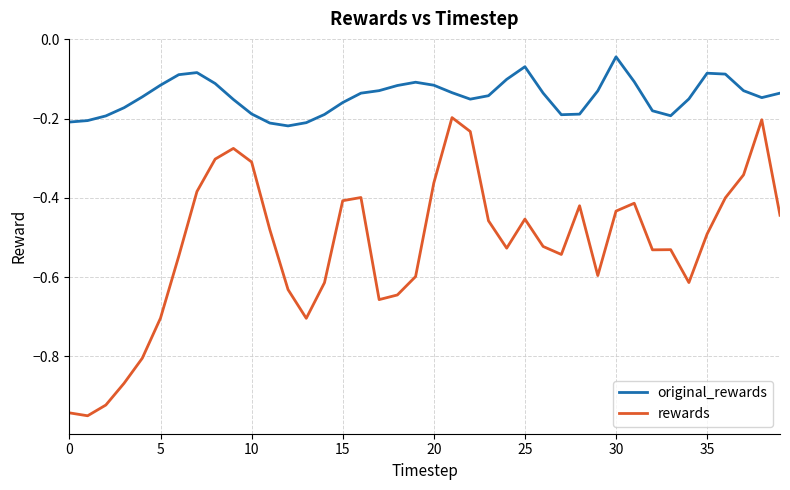

True or false: original_rewards and rewards intersect in this chart.

False